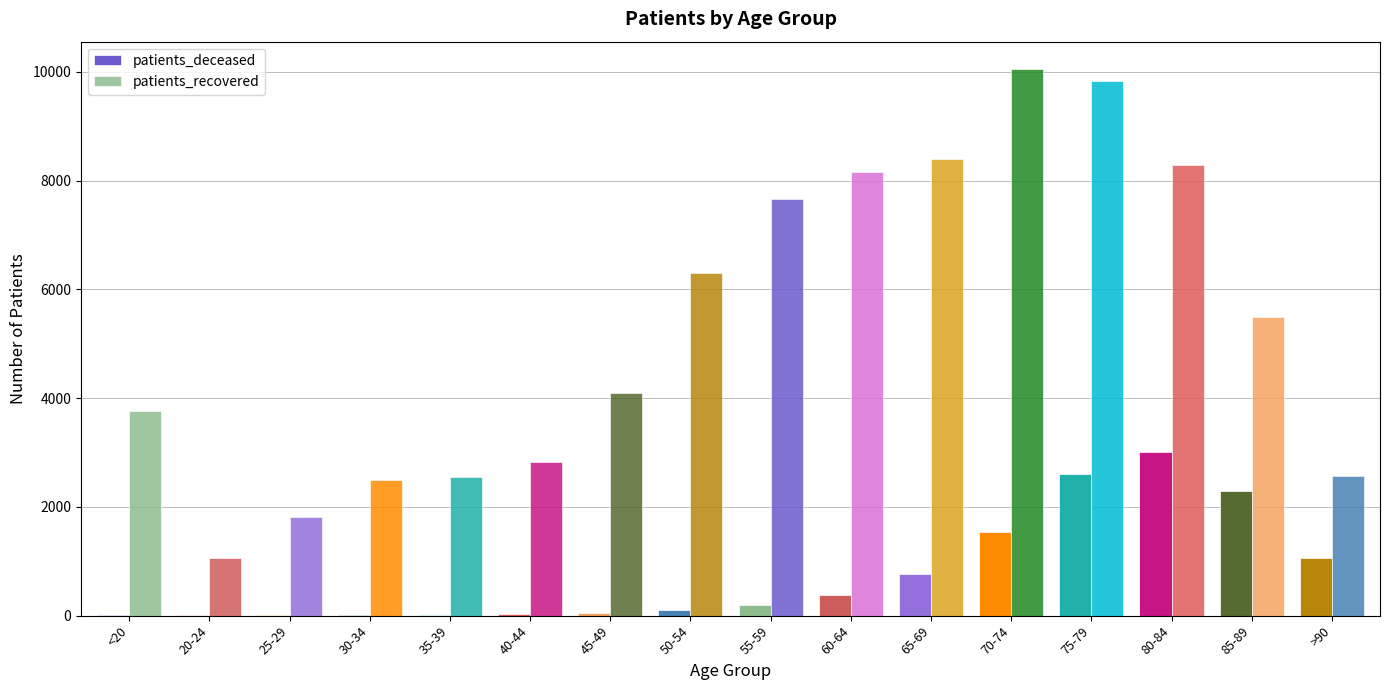

What is the difference between the highest and lowest values at 60-64?

7775